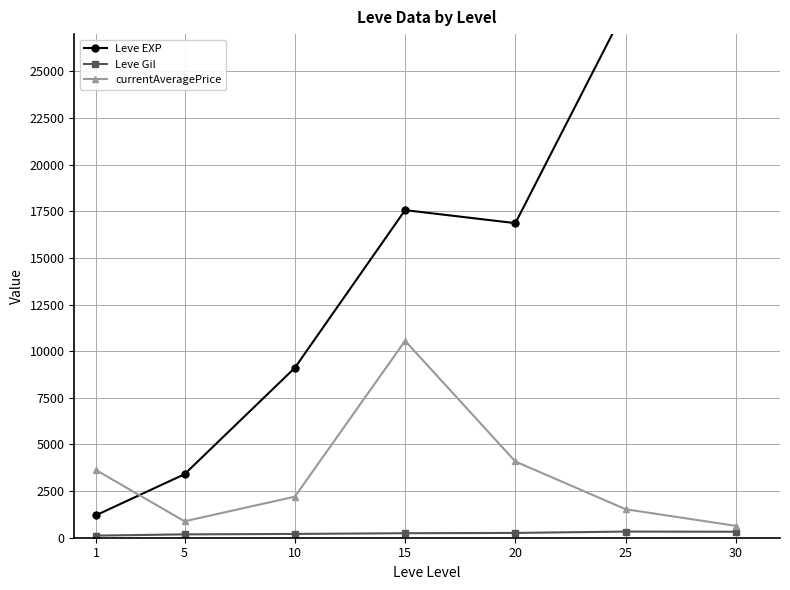

At which category does currentAveragePrice reach its first local peak?

15